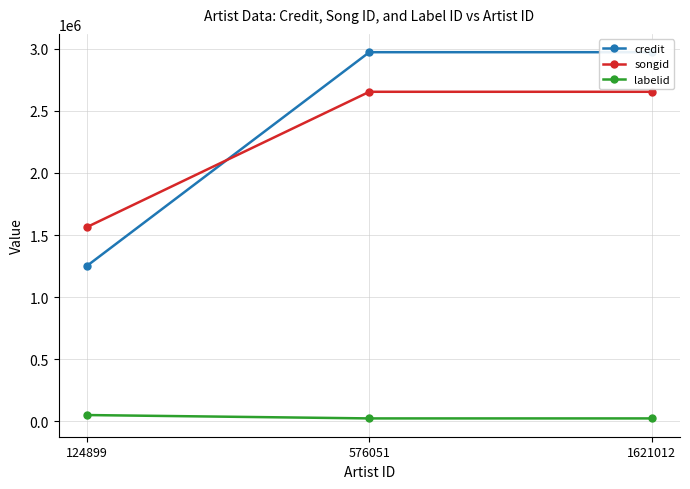

What is the approximate value of songid at 1621012?

2653632